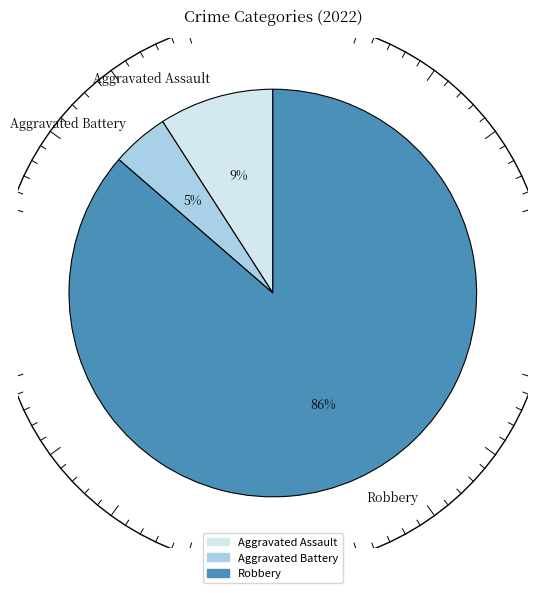

The Aggravated Assault slice represents 9% of the pie. True or false?

True